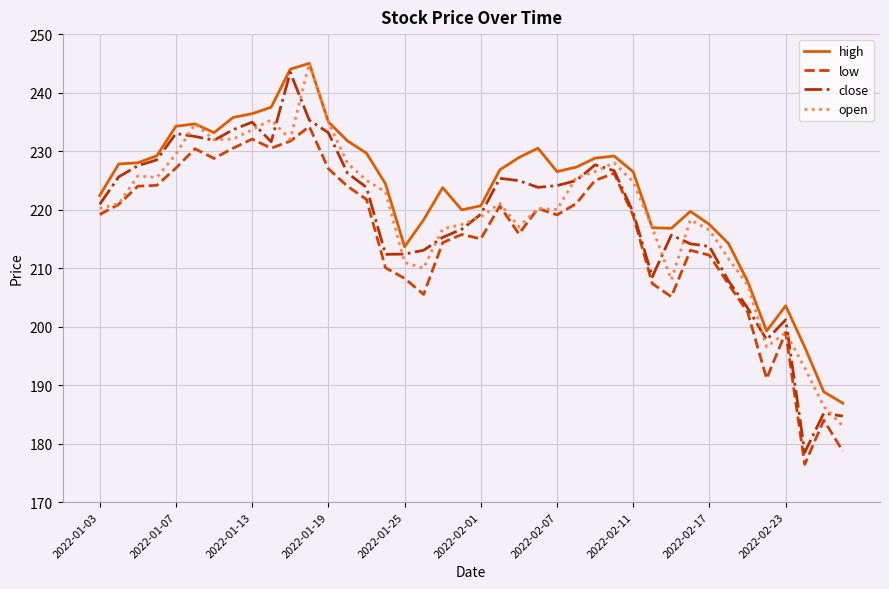

What is the highest value of the high series?

245.0